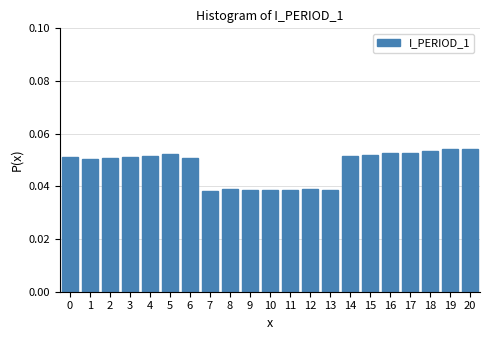

Count the values in the range 0 to 1.

21